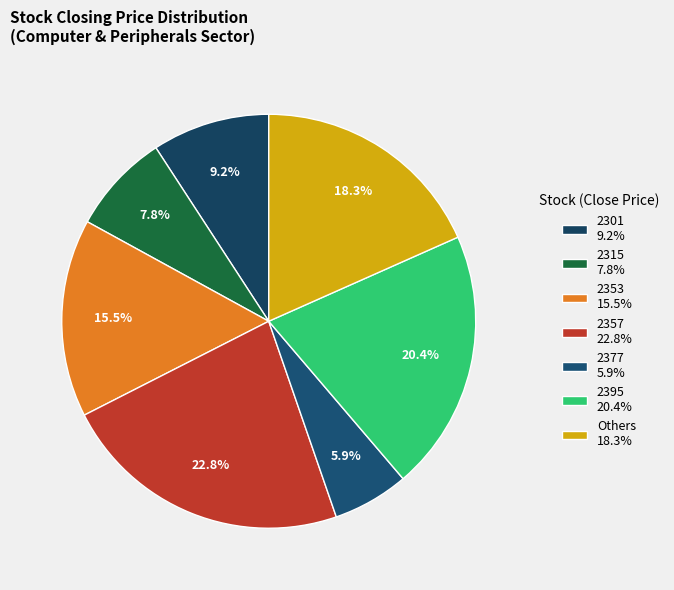

How many segments does this pie chart have?

7